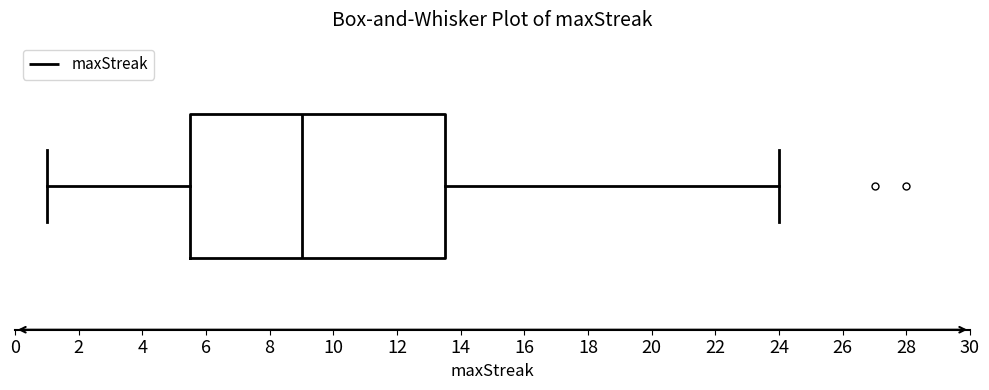

Where is the left edge of the box on the x-axis? The values are not printed on the chart, so give them approximately, as read against the axis.

5.6